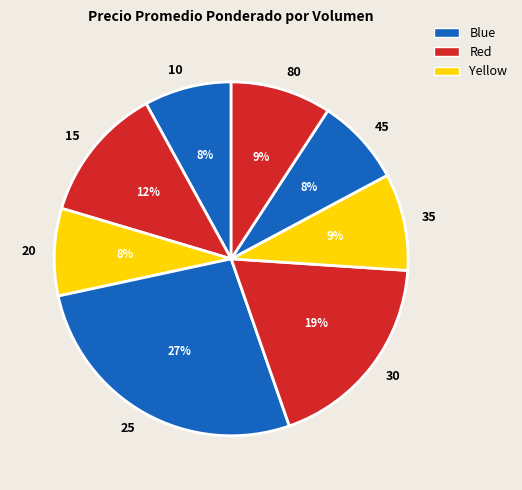

Do 45 and 15 together represent more than half of the pie?

No